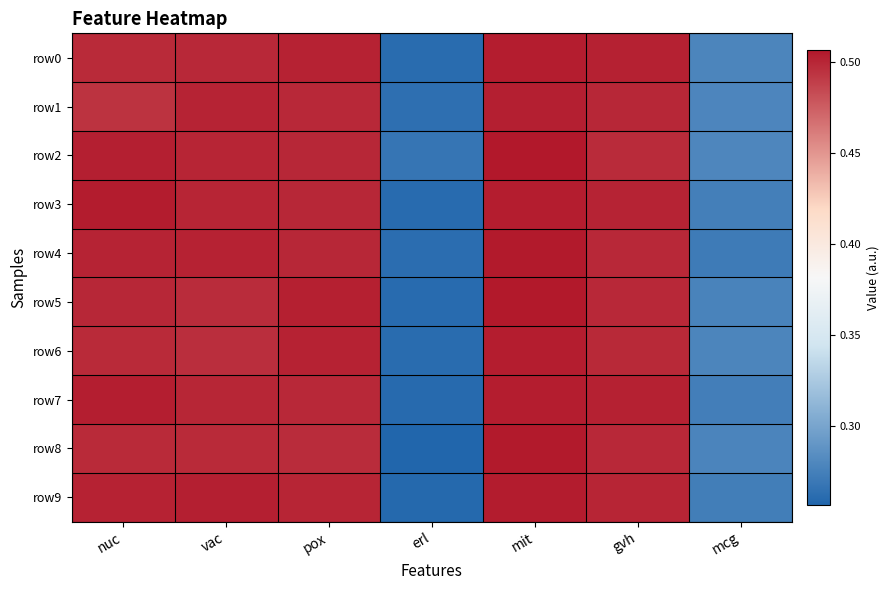

What is the total value across all series at vac?

5.0